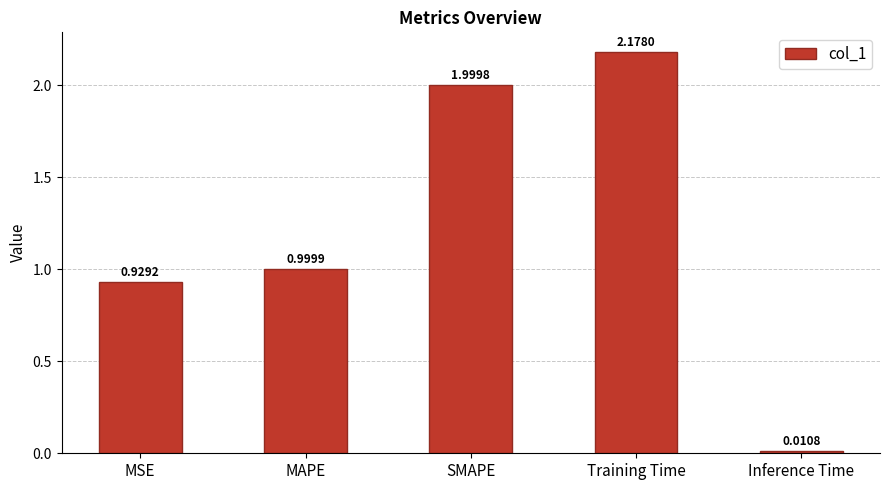

What is the label of the 5th bar from the left?

Inference Time